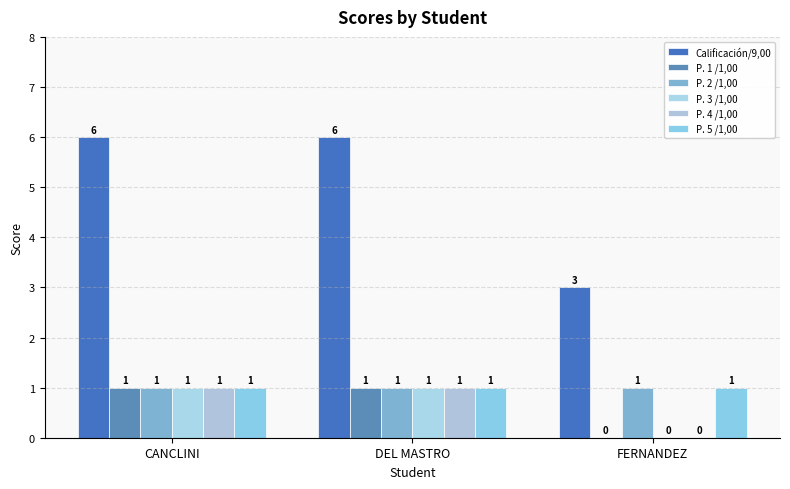

What position from the left is CANCLINI?

1